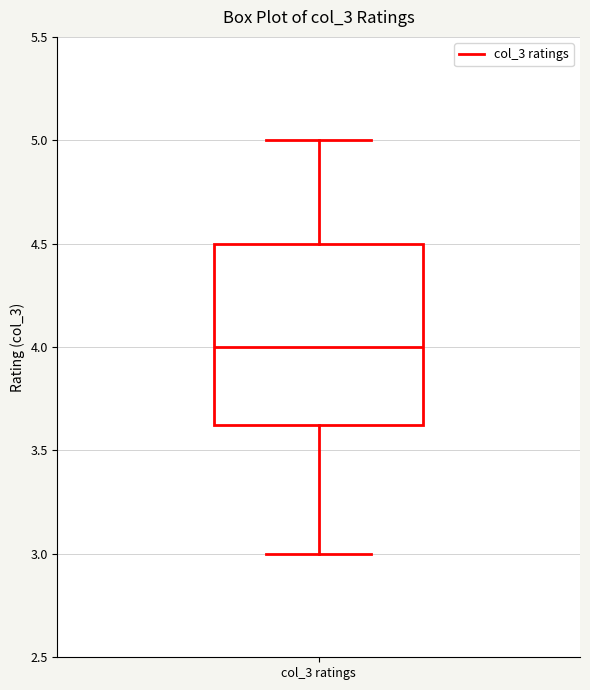

Where does the upper whisker of the box for col_3 ratings end on the y-axis? The values are not printed on the chart, so give them approximately, as read against the axis.

5.00